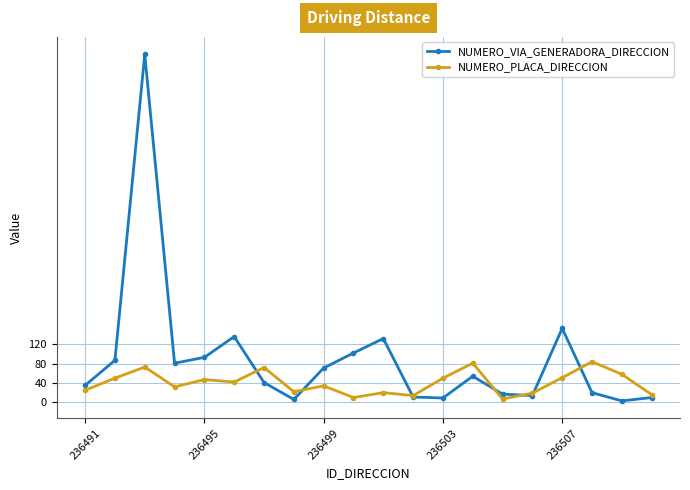

What are all the series names shown in the legend?

NUMERO_VIA_GENERADORA_DIRECCION, NUMERO_PLACA_DIRECCION